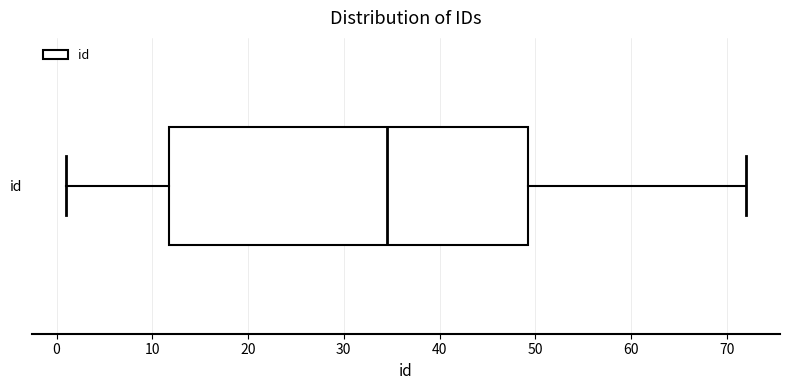

Where does the right whisker of the box for id end on the x-axis? The values are not printed on the chart, so give them approximately, as read against the axis.

72